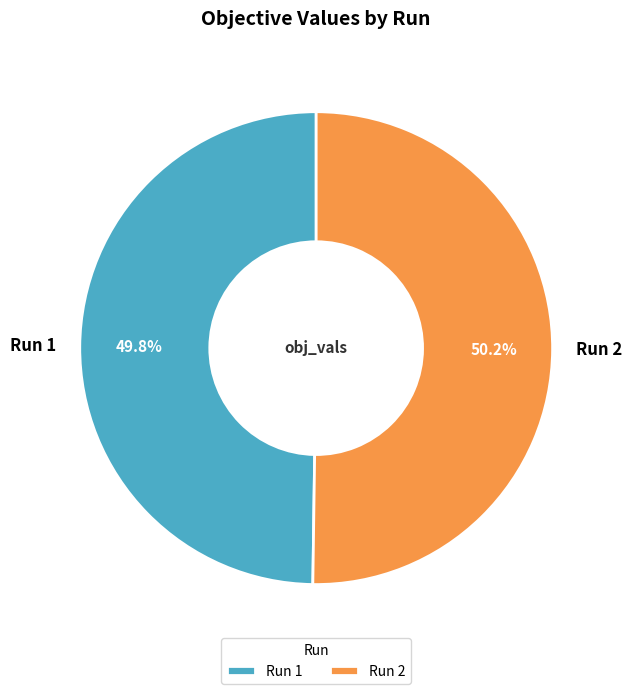

What is the total percentage of Run 2 and Run 1?

100.0%